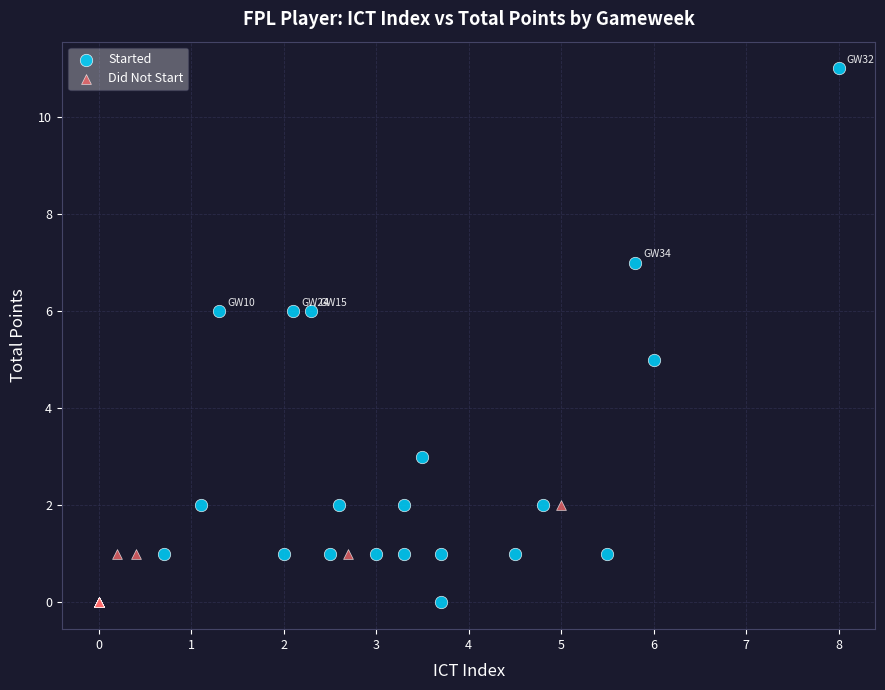

Which series reaches the maximum Y coordinate?

Started